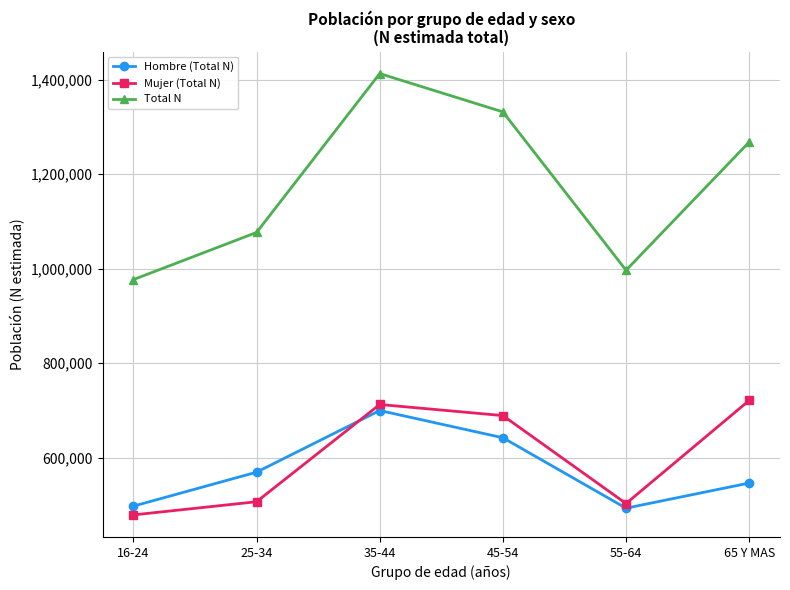

What is the total value across all series at 25-34?

2153192